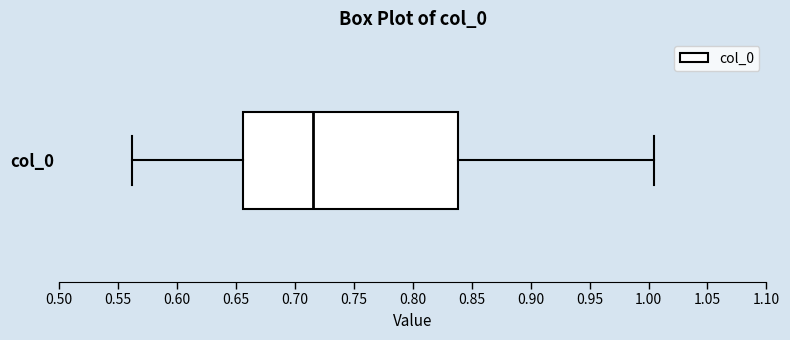

Read this box plot against the x-axis: the position of the median line, the range covered by the box, and the ends of both whiskers. The values are not printed on the chart, so give them approximately, as read against the axis.

median 0.715, box 0.655 to 0.840, whiskers 0.560 to 1.005